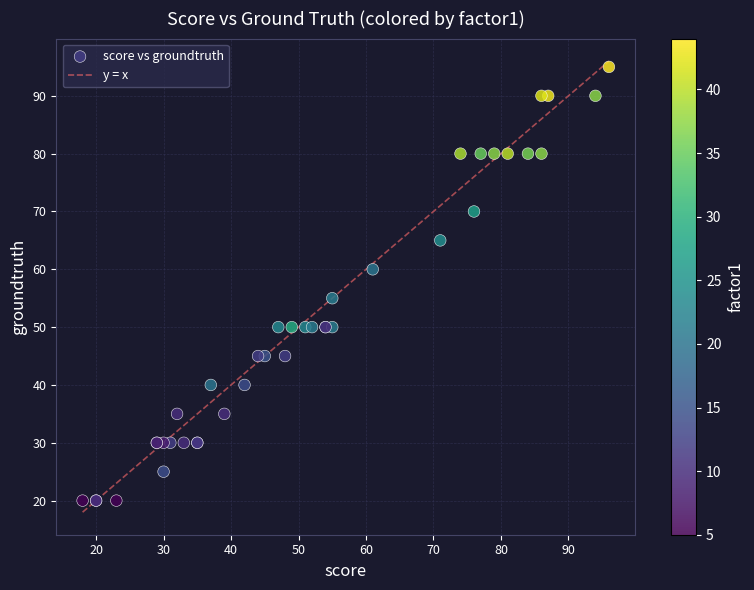

What Y value in the scatter plot is closest to 57?

55